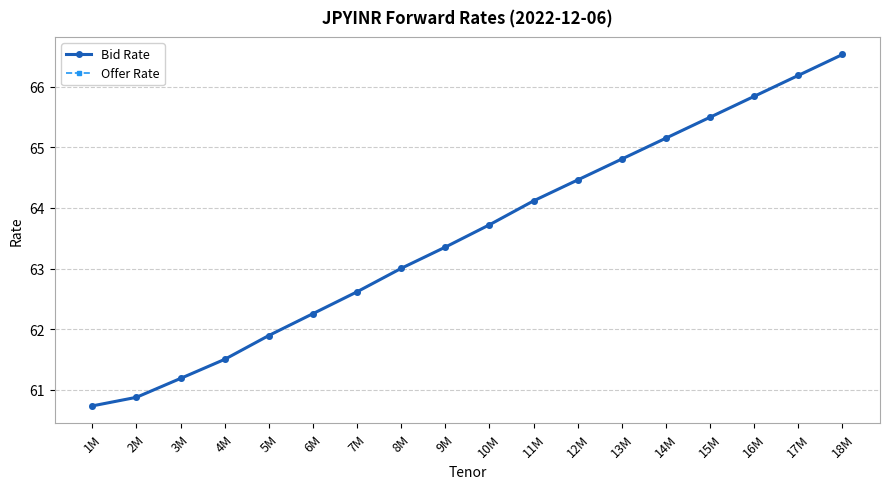

True or false: Offer Rate and Bid Rate intersect in this chart.

False